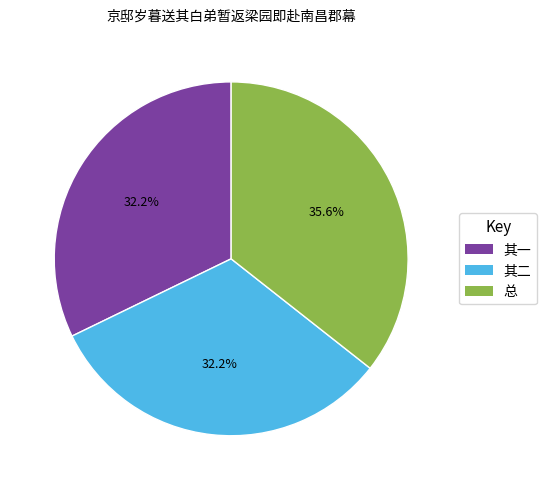

Which has a higher value, 其一 or 总?

总